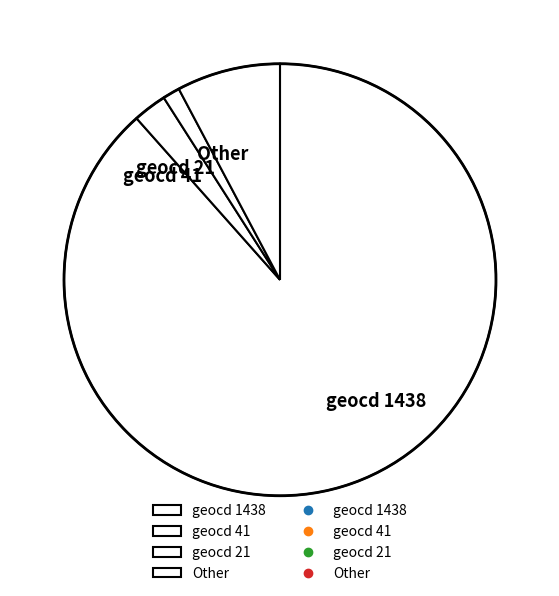

True or false: geocd 21 accounts for 11% of the total.

False